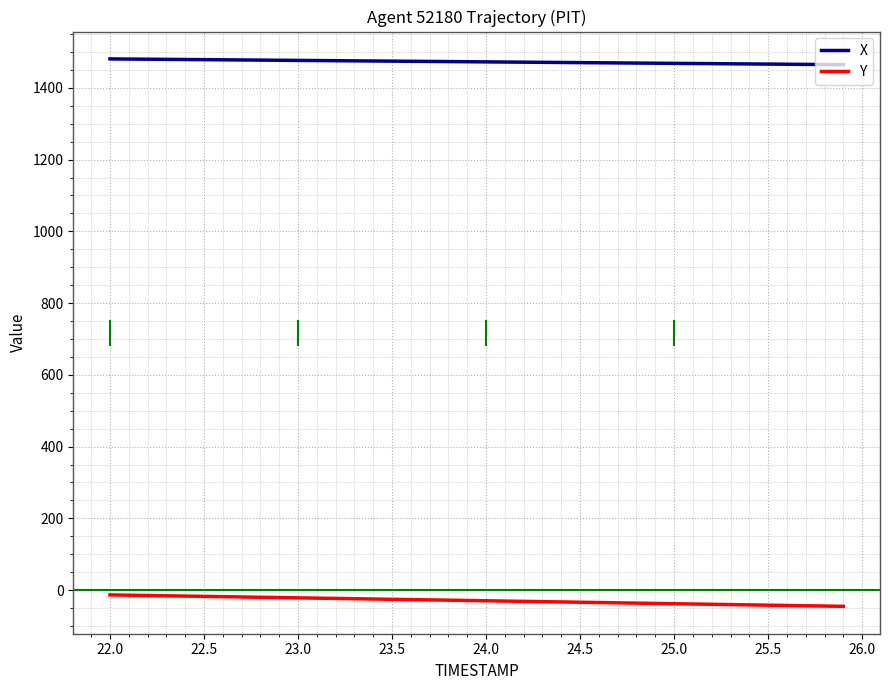

True or false: X and Y cross at least once.

False